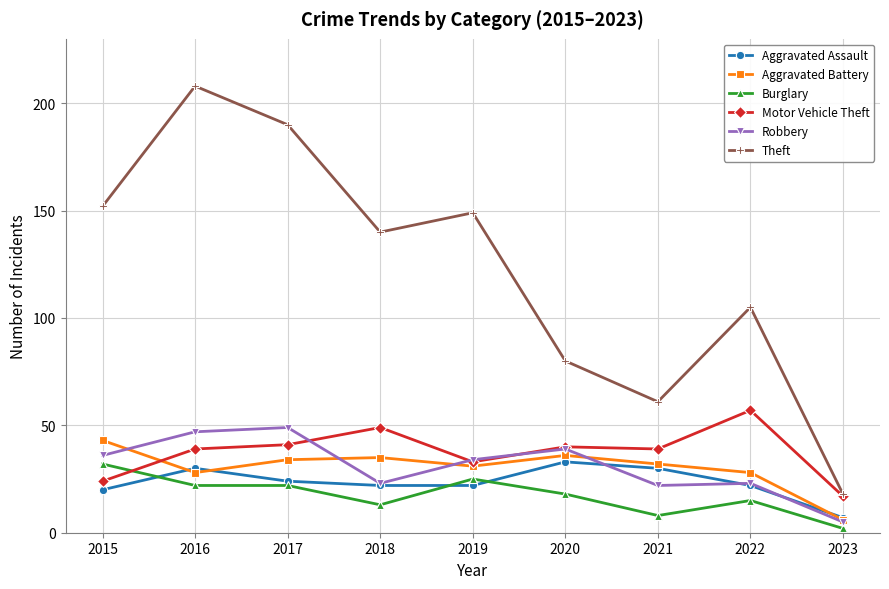

Which series has the largest total across all categories?

Theft